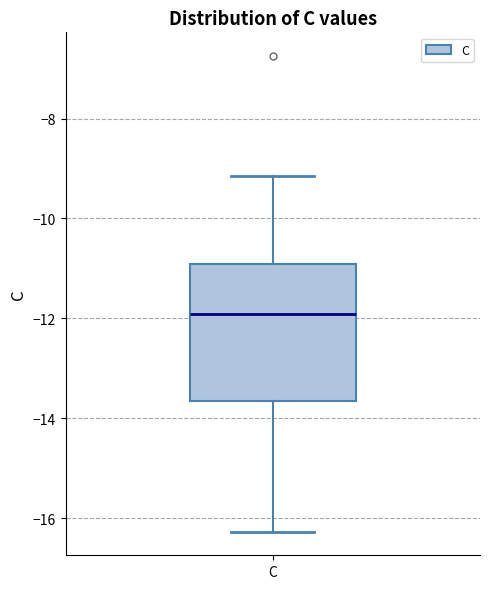

Where does the median line of the box for C sit on the y-axis? The values are not printed on the chart, so give them approximately, as read against the axis.

-12.0